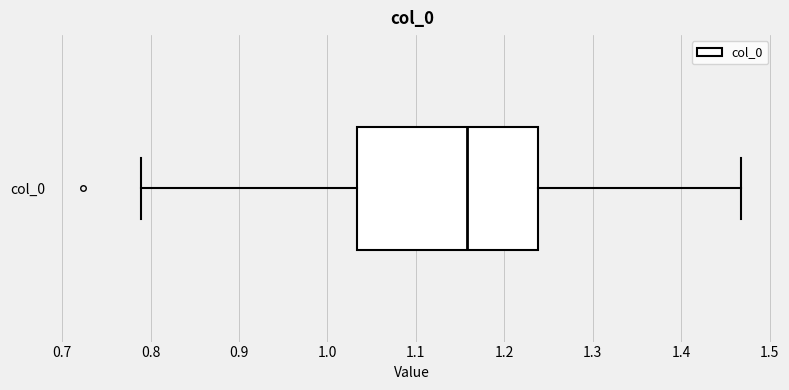

Transcribe this box plot: give where the median line is, the range the box spans, and where the two whiskers end, as read against the x-axis. The values are not printed on the chart, so give them approximately, as read against the axis.

median 1.16, box 1.03 to 1.24, whiskers 0.79 to 1.47